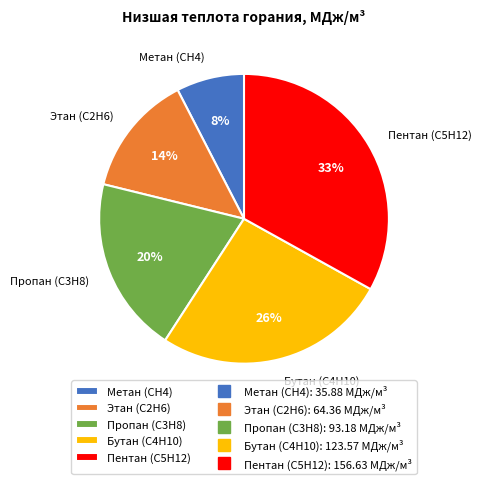

How many segments does this pie chart have?

5